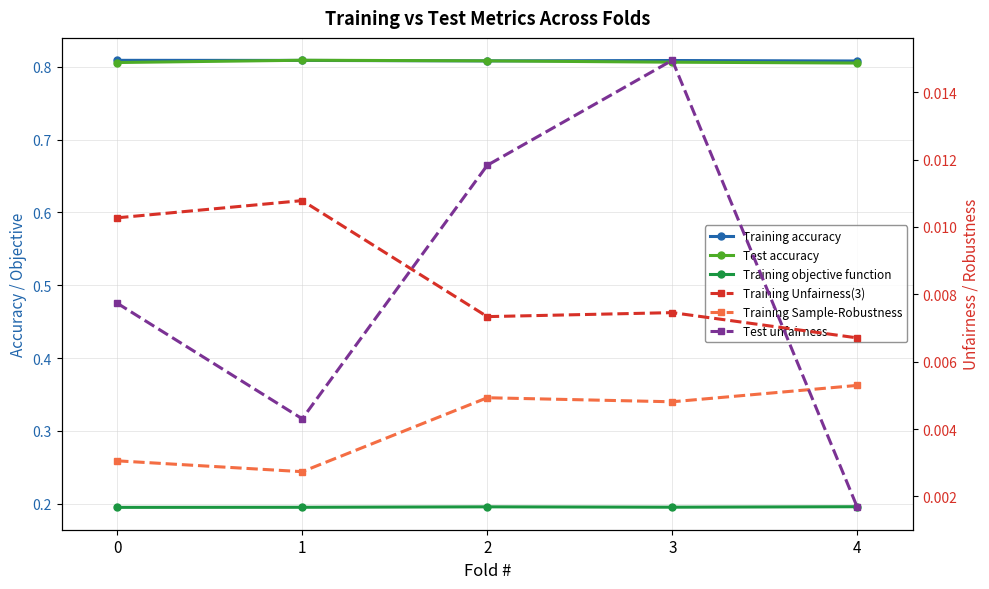

At which category is the sum across all series the highest?

3